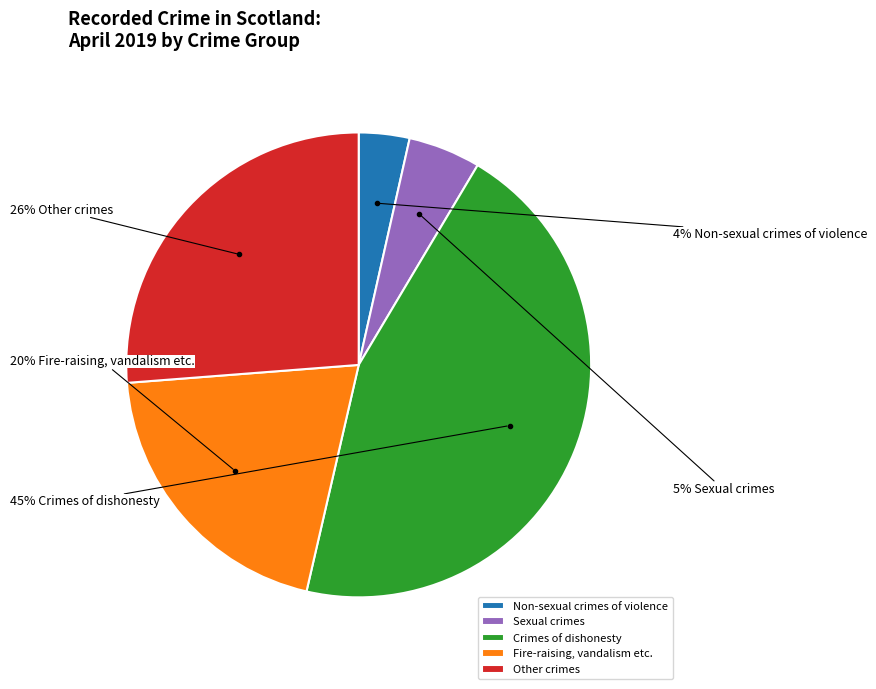

To the nearest percent, what is the difference between the Other crimes and Crimes of dishonesty slice percentages?

19%